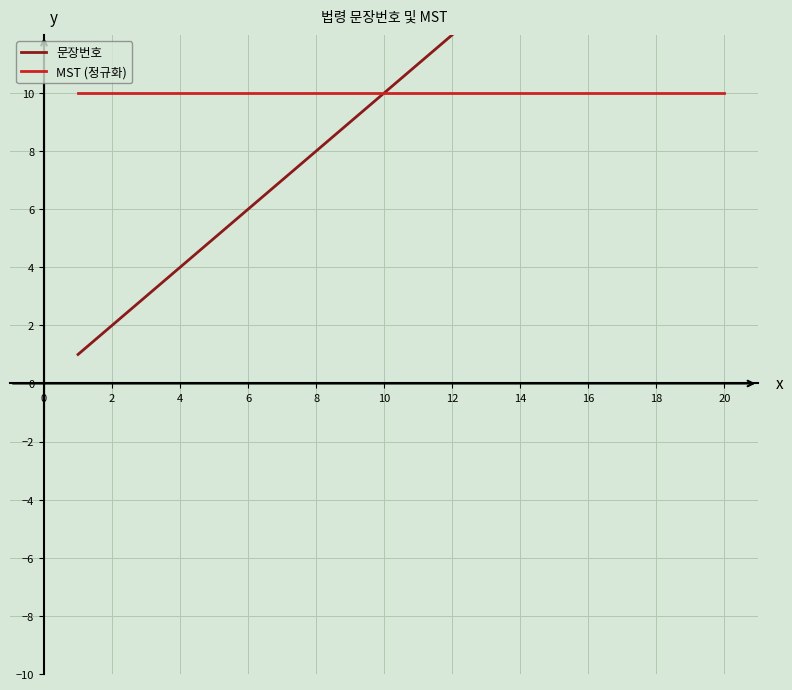

Is this an area chart (filled region under the line)?

No